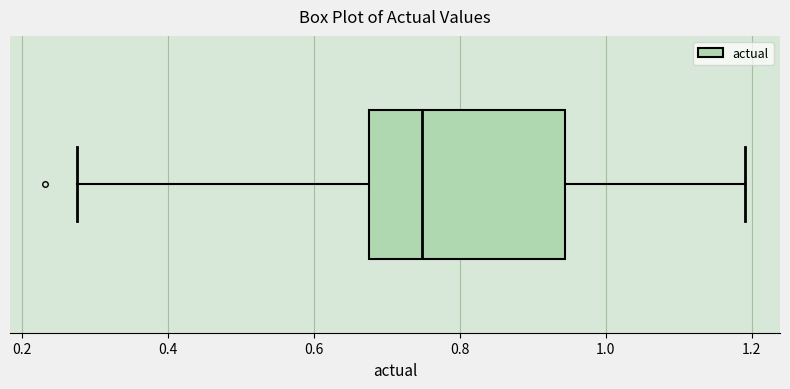

Transcribe this box plot: give where the median line is, the range the box spans, and where the two whiskers end, as read against the x-axis. The values are not printed on the chart, so give them approximately, as read against the axis.

median 0.74, box 0.68 to 0.94, whiskers 0.28 to 1.20